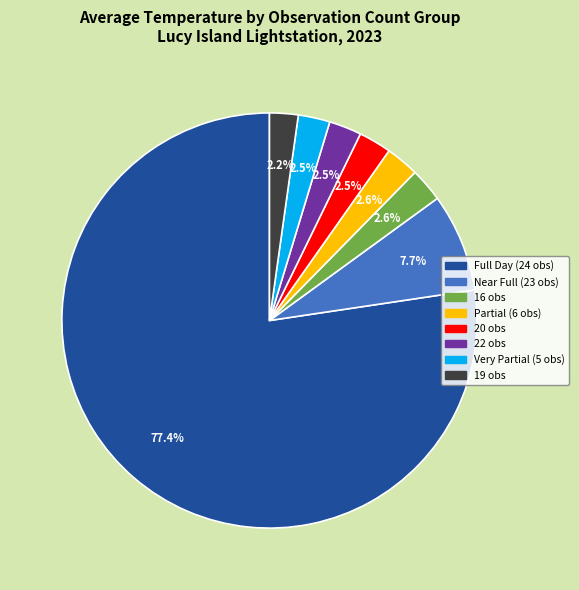

Does any single category account for the majority?

Yes